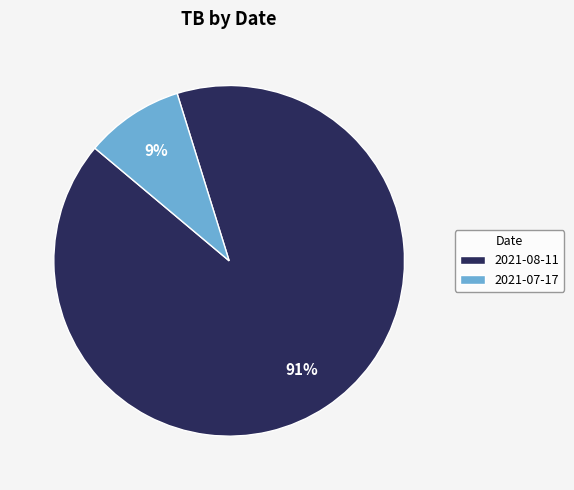

To the nearest percent, what is the difference between the largest and smallest slice percentages?

82%